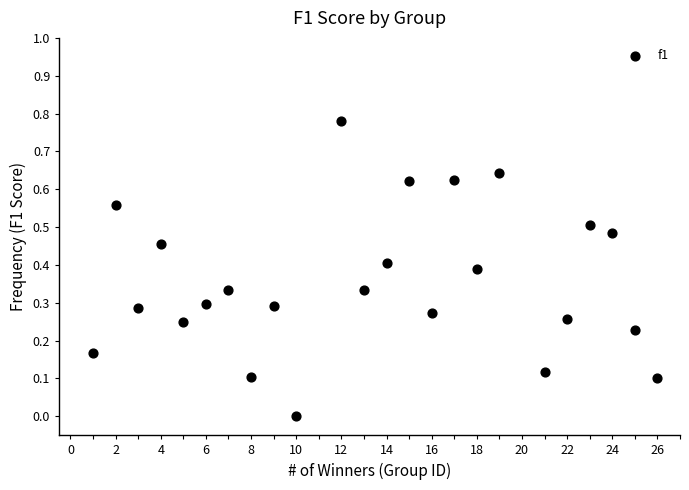

What is the range of X values (max minus min)?

25.0